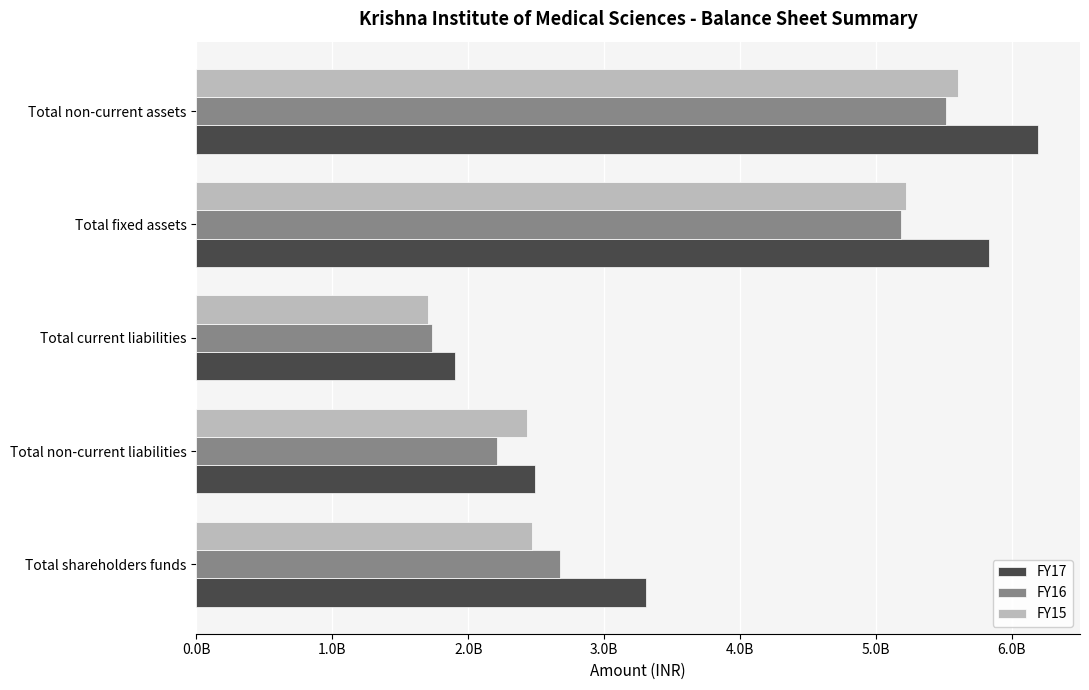

What are all the series names shown in the legend?

FY17, FY16, FY15